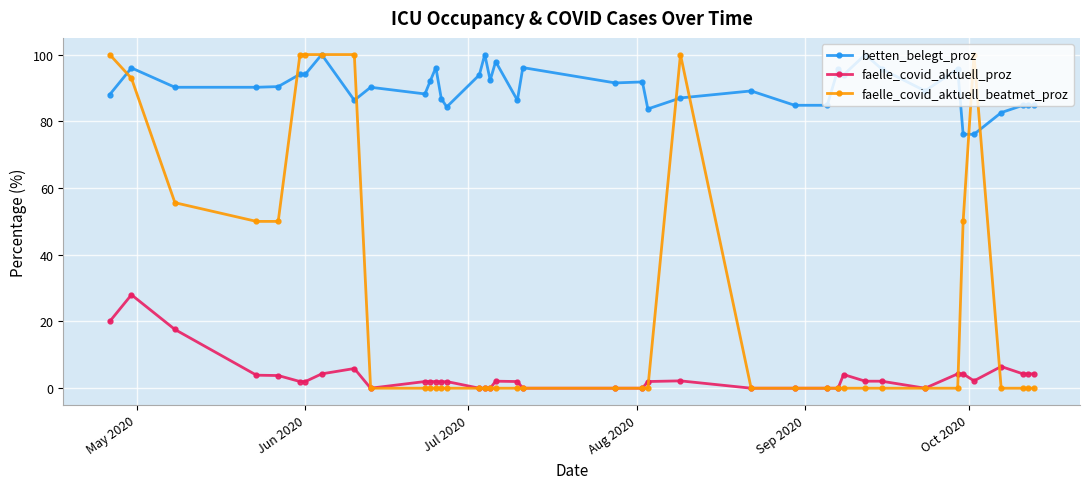

Rank the series by their average value, from highest to lowest.

betten_belegt_proz, faelle_covid_aktuell_beatmet_proz, faelle_covid_aktuell_proz